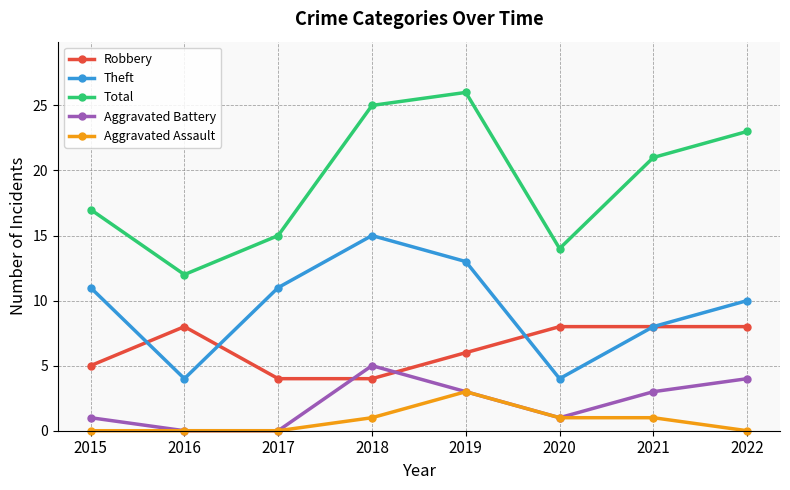

True or false: Aggravated Assault and Robbery intersect in this chart.

False